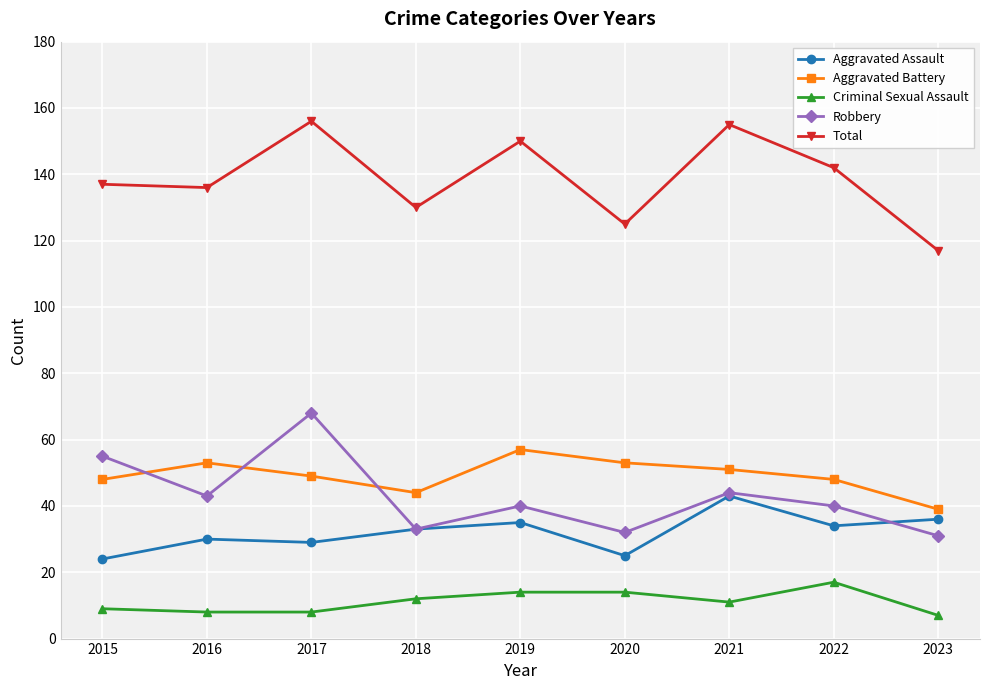

True or false: Aggravated Battery and Total cross at least once.

False